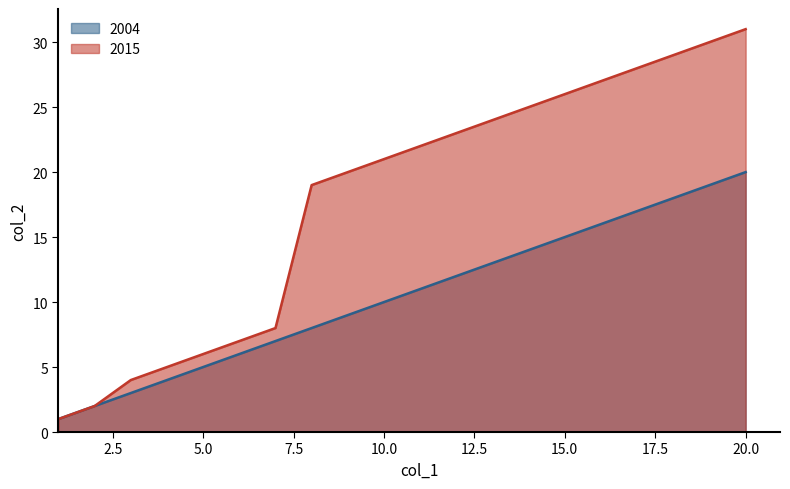

What is the total value across all series at 12?

35